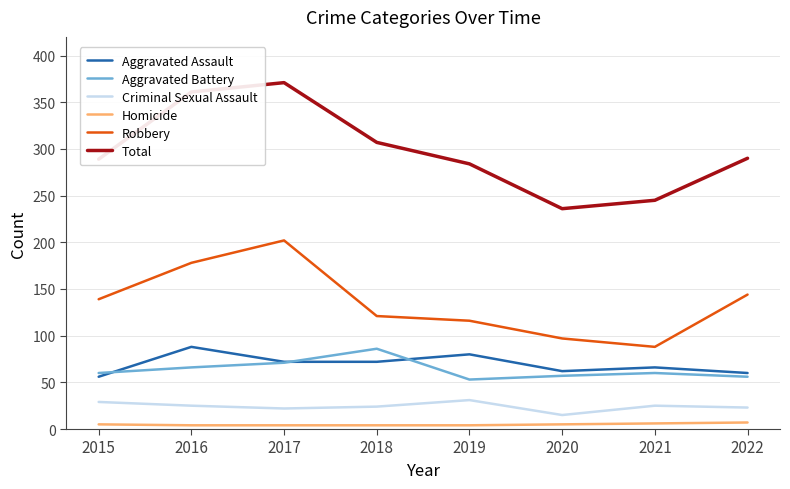

Is the value of Homicide at 2021 greater than the value of Criminal Sexual Assault at 2015?

No